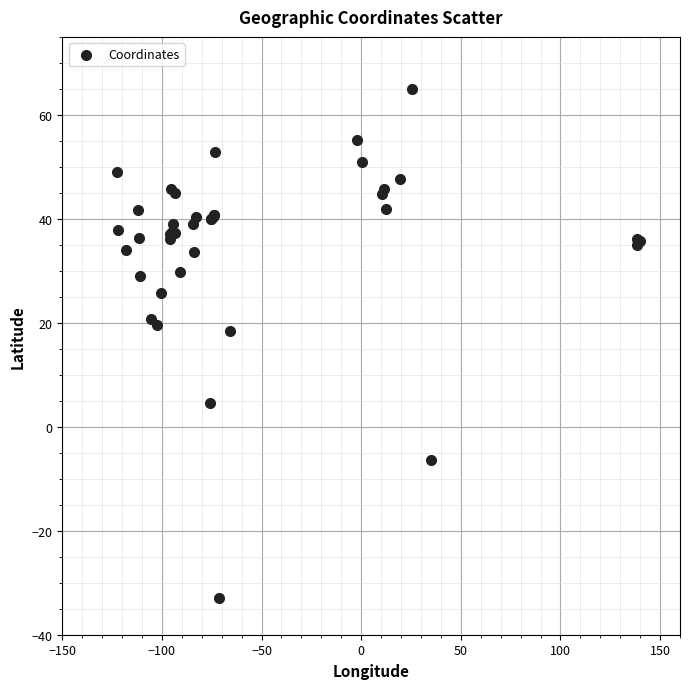

What Y value in the scatter plot is closest to 15?

18.4